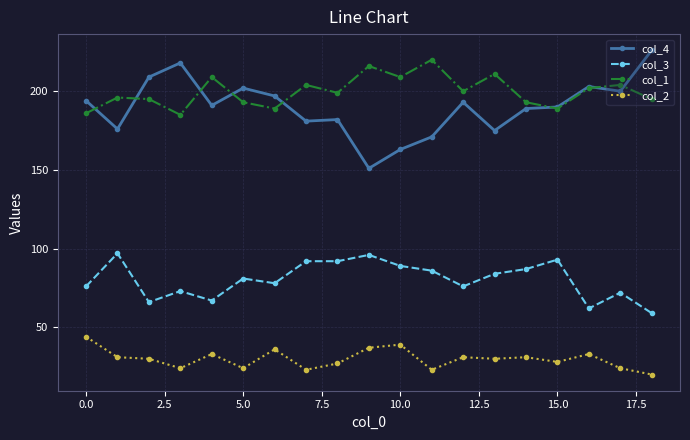

Which series has the largest total across all categories?

col_1